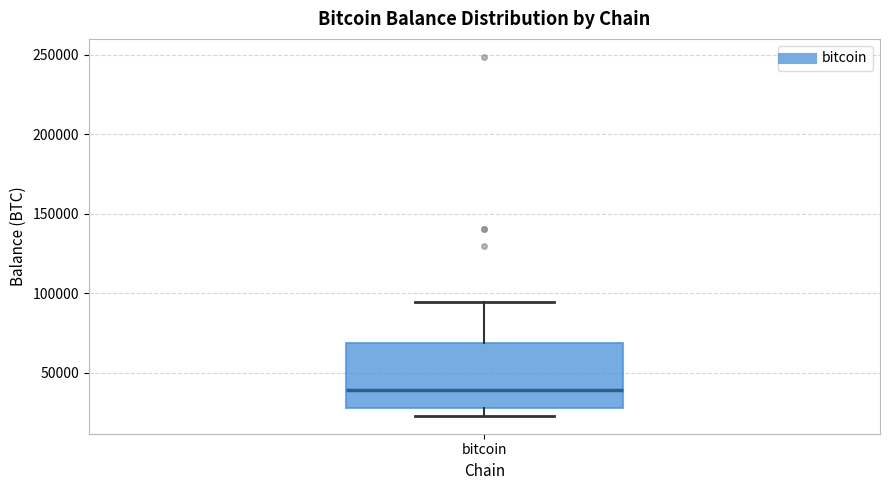

Where is the lower edge of the box for bitcoin on the y-axis? The values are not printed on the chart, so give them approximately, as read against the axis.

30000